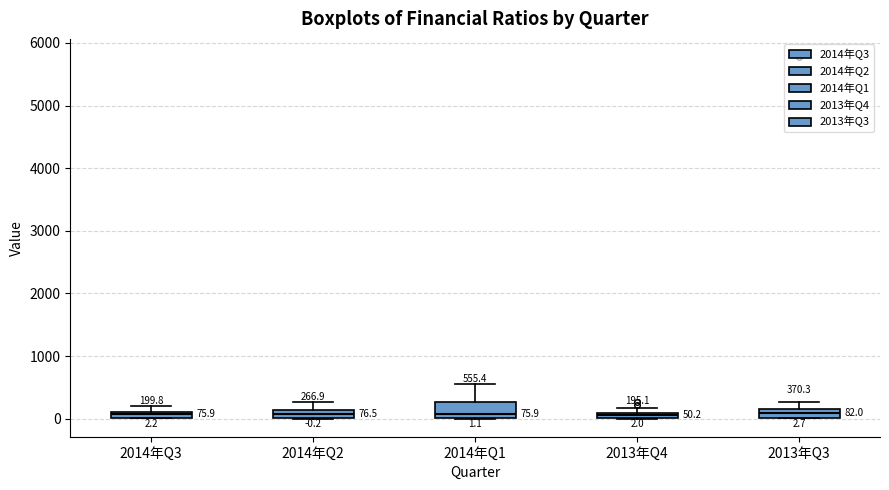

Comparing the boxes themselves (not the whiskers), which one is the tallest?

2014年Q1